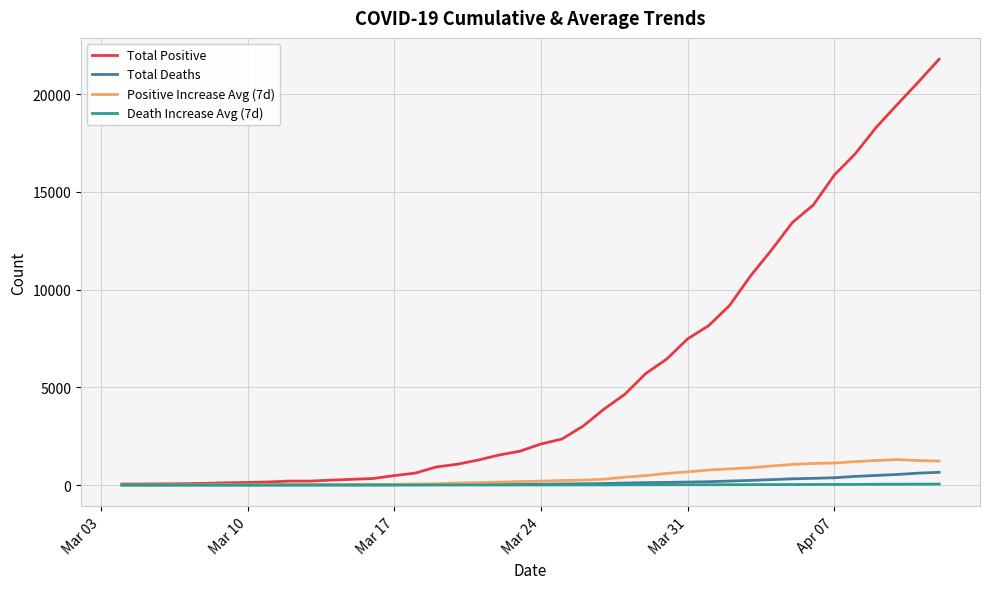

Which series has the largest total across all categories?

Total Positive